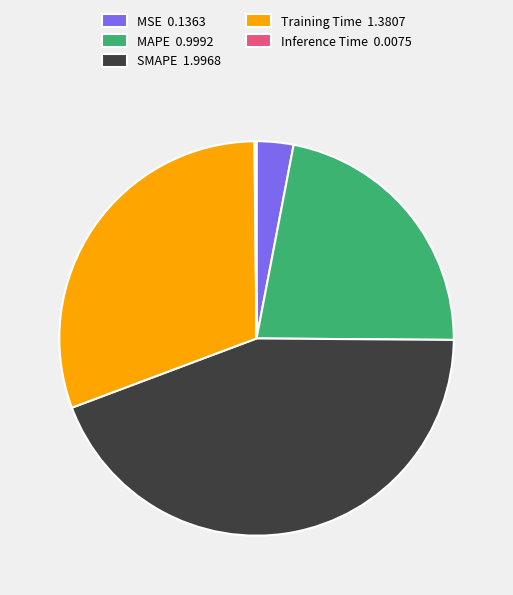

The SMAPE 1.9968 slice represents 37% of the pie. True or false?

False